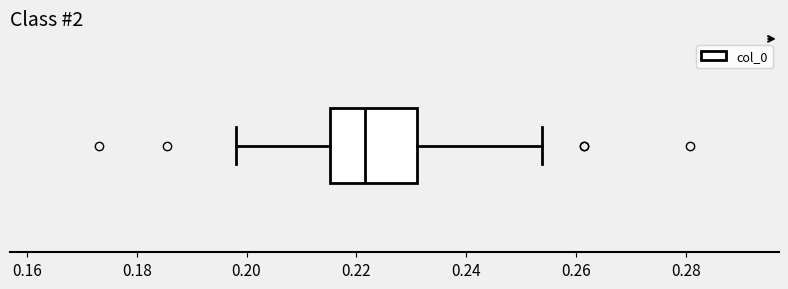

Read this box plot against the x-axis: the position of the median line, the range covered by the box, and the ends of both whiskers. The values are not printed on the chart, so give them approximately, as read against the axis.

median 0.222, box 0.216 to 0.232, whiskers 0.198 to 0.254